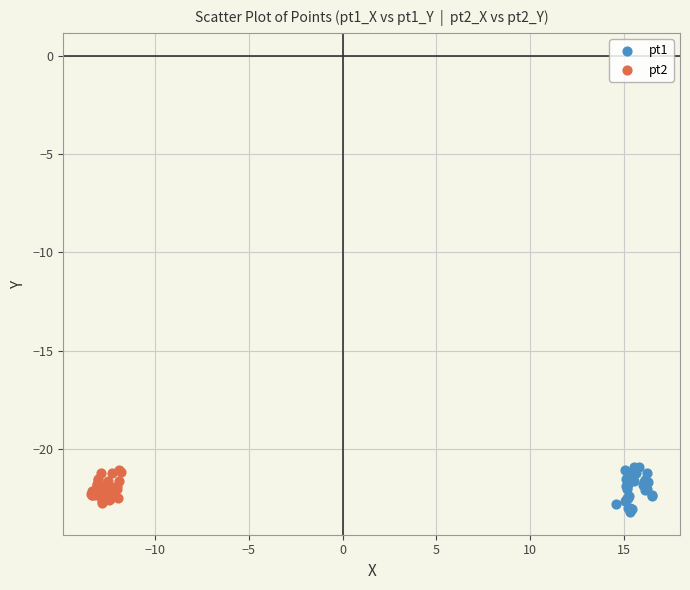

What are all the series names shown in the legend?

pt1, pt2